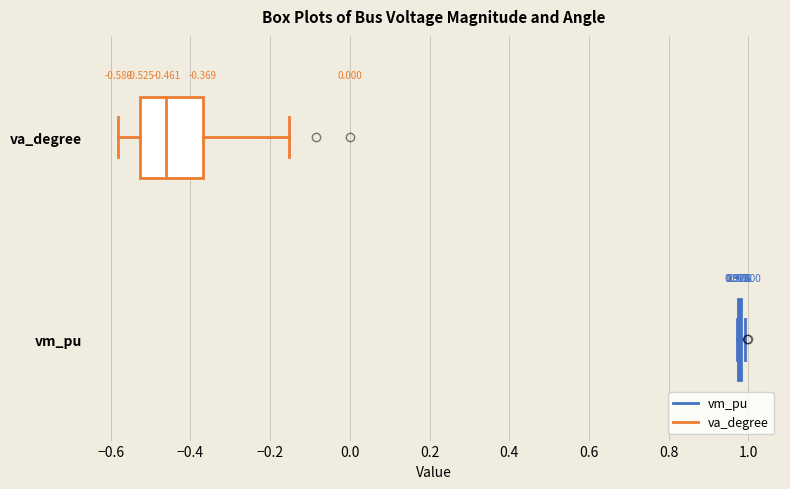

Which box is the widest, from its left edge to its right edge?

va_degree